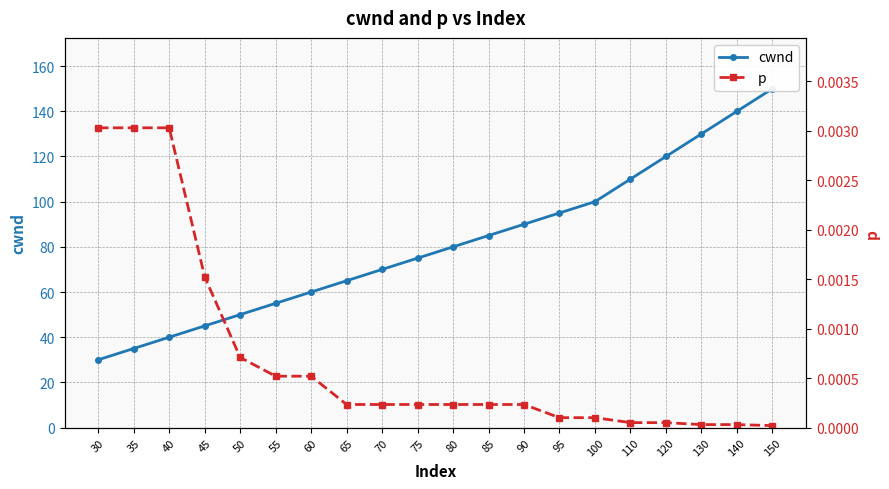

The cwnd series shows 80.0 at 80. True or false?

True